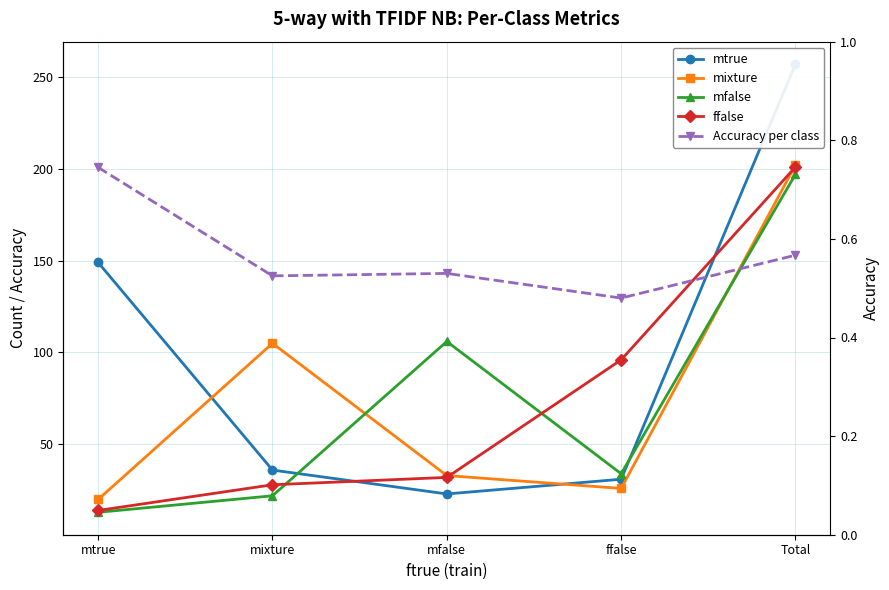

True or false: mfalse has a value of 17.4 at ffalse.

False